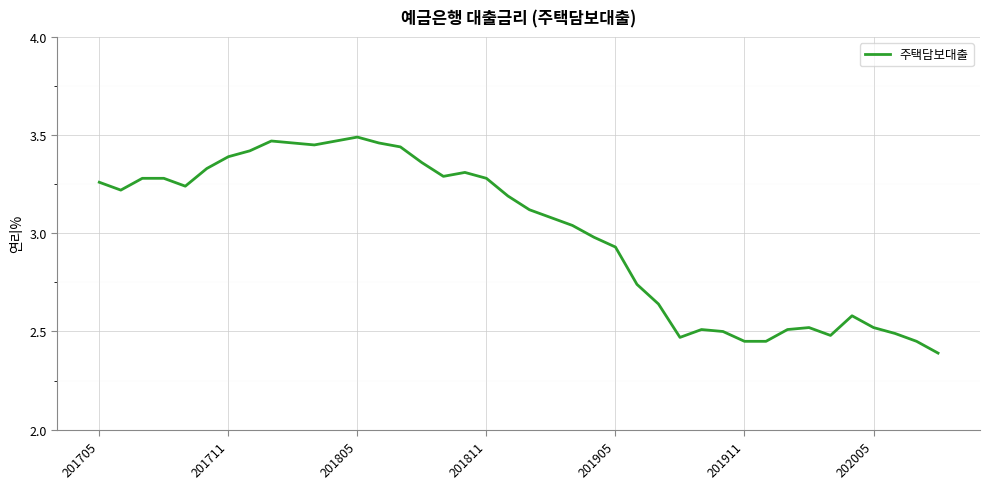

What is the smallest value displayed?

2.4